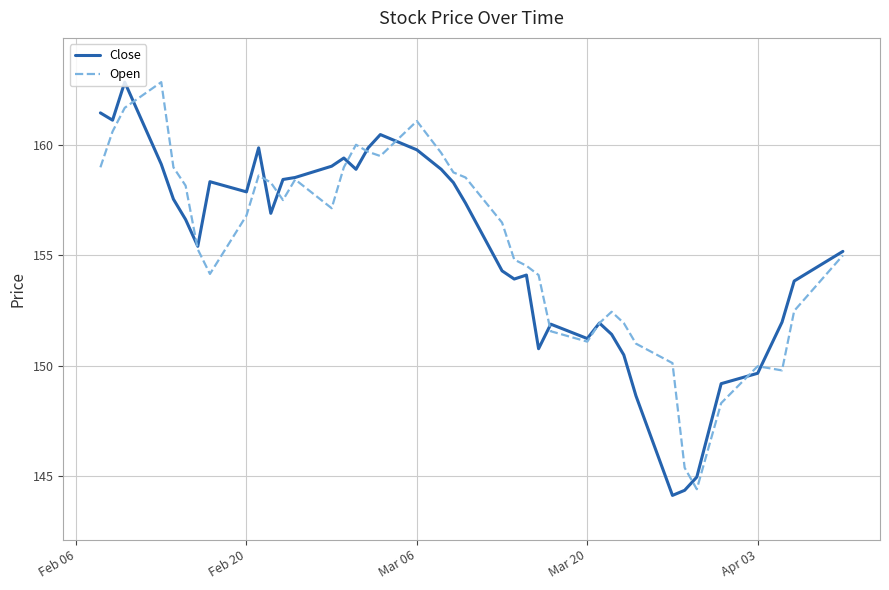

How many lines are shown in the chart?

2